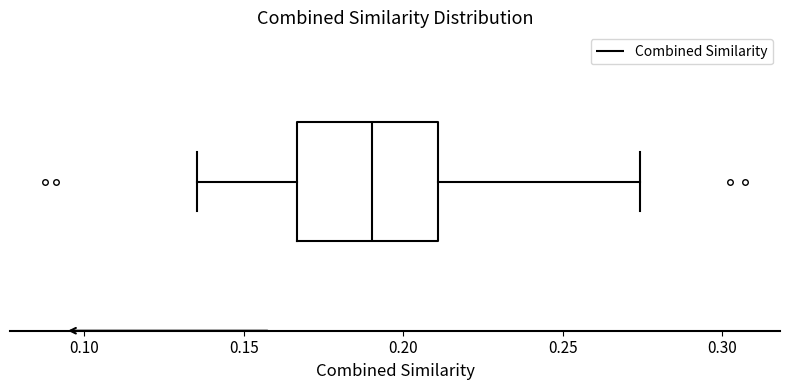

Where is the left edge of the box on the x-axis? The values are not printed on the chart, so give them approximately, as read against the axis.

0.165